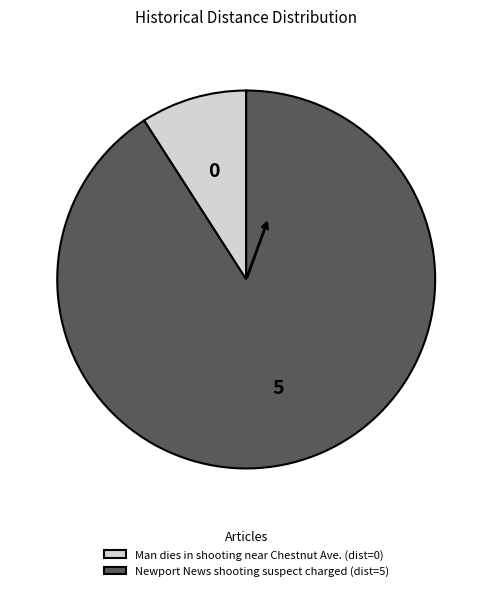

Is the sum of Man dies in shooting near Chestnut Ave. (dist=0) and Newport News shooting suspect charged (dist=5) greater than half?

Yes